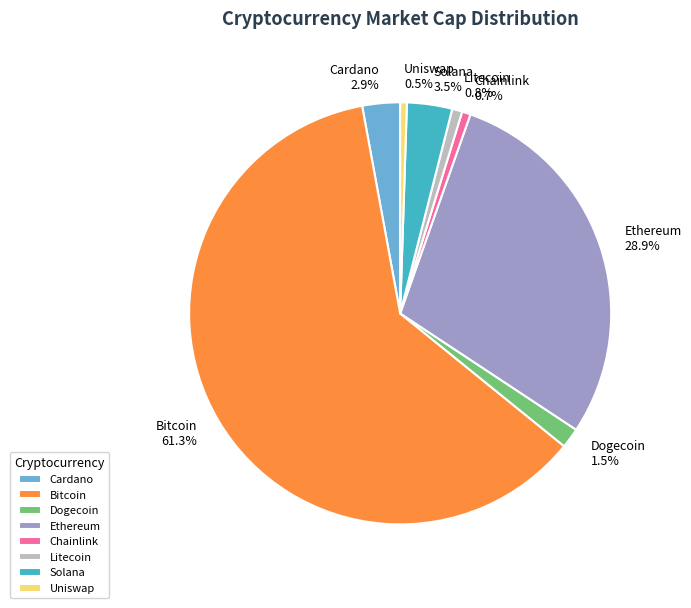

Between Solana and Chainlink, which is larger?

Solana